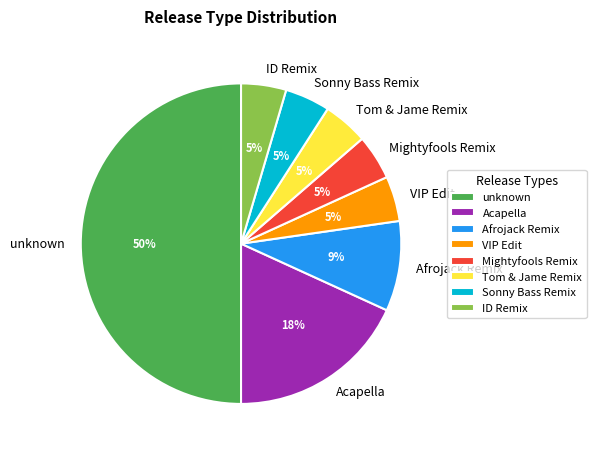

Which category has the biggest portion of the pie?

unknown